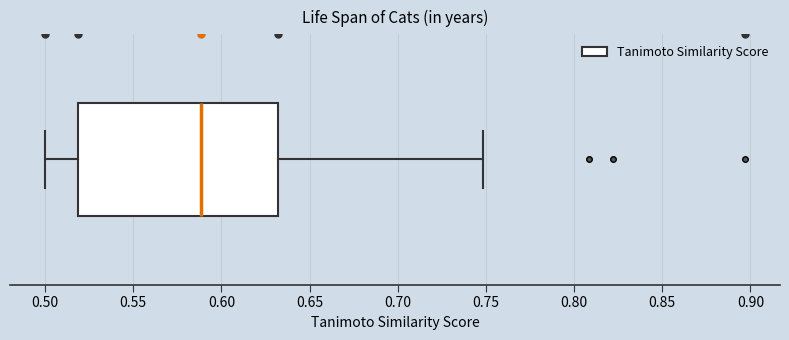

Where is the right edge of the box on the x-axis? The values are not printed on the chart, so give them approximately, as read against the axis.

0.63